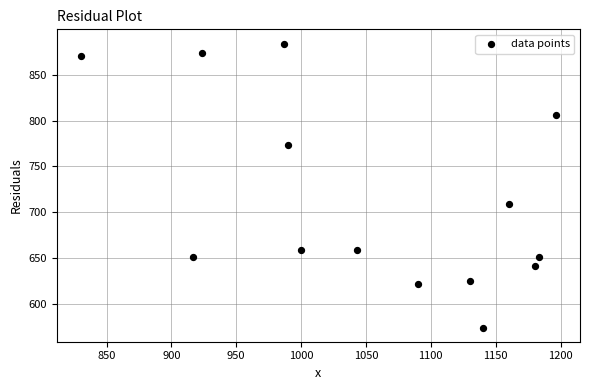

What is the range of X values (max minus min)?

366.7